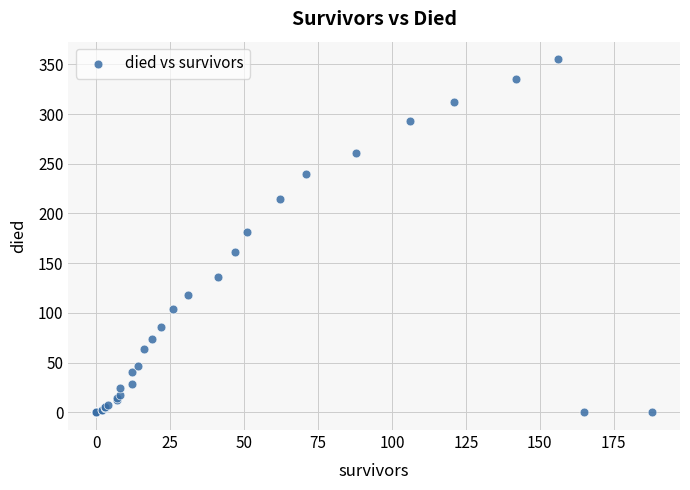

What Y value in the scatter plot is closest to 177?

181